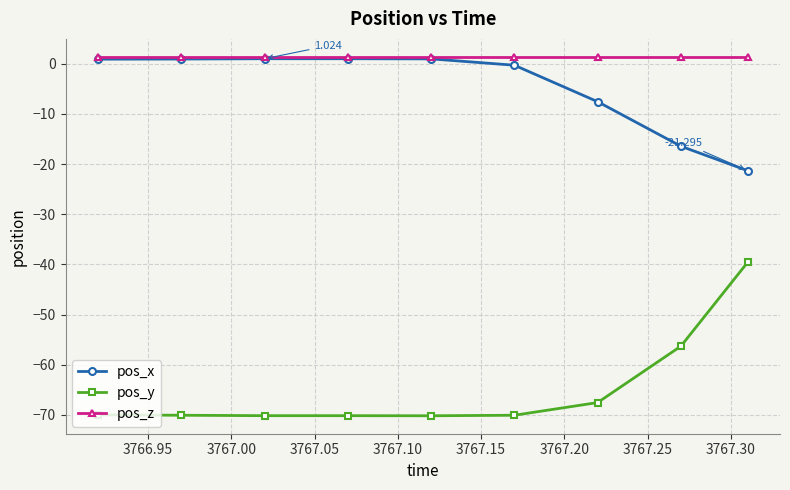

Which series has the largest total across all categories?

pos_z